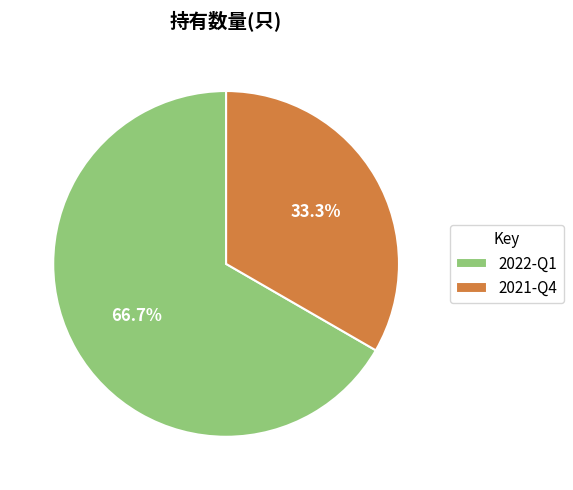

What is the total percentage of 2022-Q1 and 2021-Q4?

100.0%